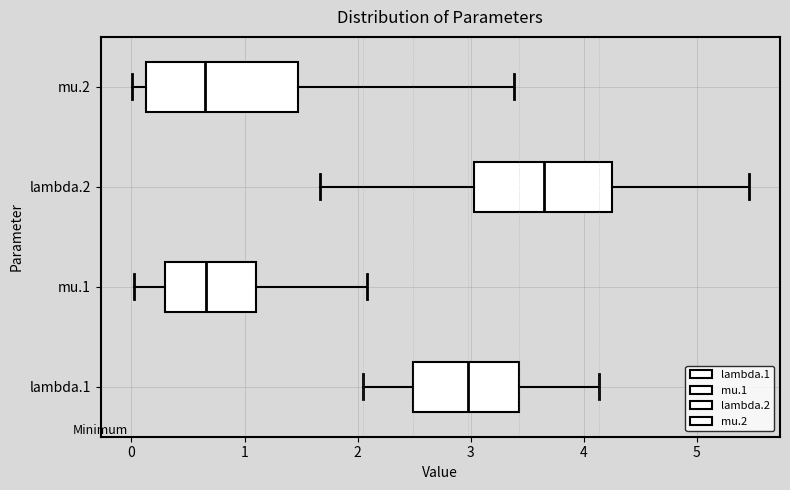

Reading bottom to top, read every box against the x-axis: the position of its median line, the range the box covers, and the ends of its whiskers. The values are not printed on the chart, so give them approximately, as read against the axis.

lambda.1: median 3.0, box 2.5 to 3.4, whiskers 2.0 to 4.1
mu.1: median 0.7, box 0.3 to 1.1, whiskers 0.0 to 2.1
lambda.2: median 3.6, box 3.0 to 4.2, whiskers 1.7 to 5.5
mu.2: median 0.7, box 0.1 to 1.5, whiskers 0.0 to 3.4